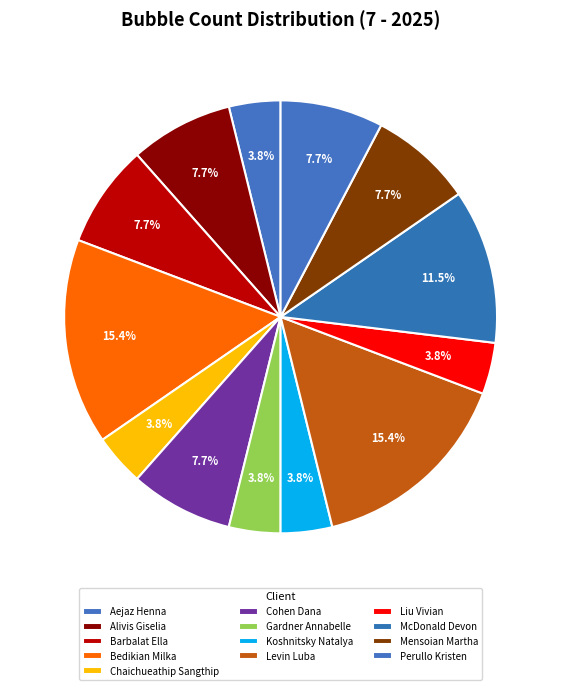

Which category has the biggest portion of the pie?

Bedikian Milka